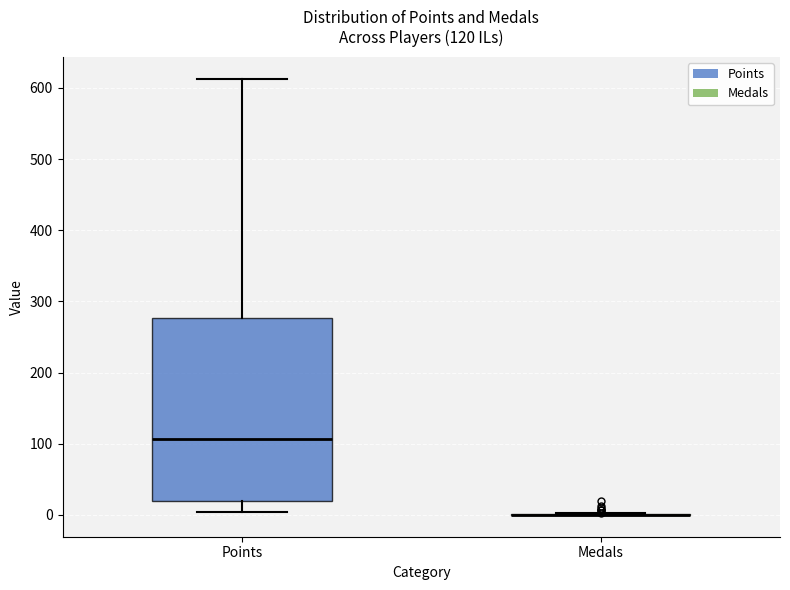

Comparing the boxes themselves (not the whiskers), which one is the tallest?

Points